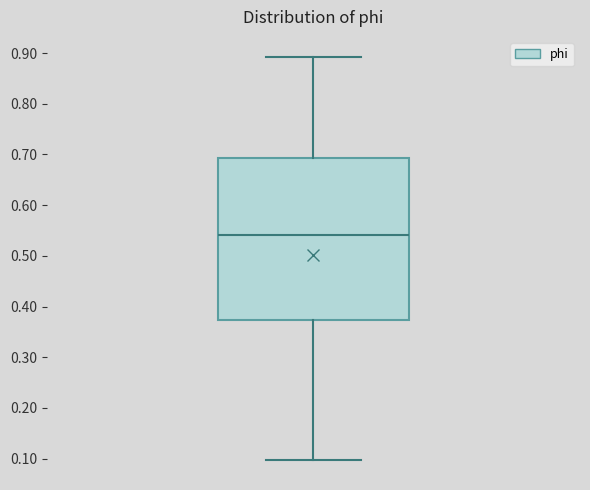

Where is the upper edge of the box on the y-axis? The values are not printed on the chart, so give them approximately, as read against the axis.

0.69